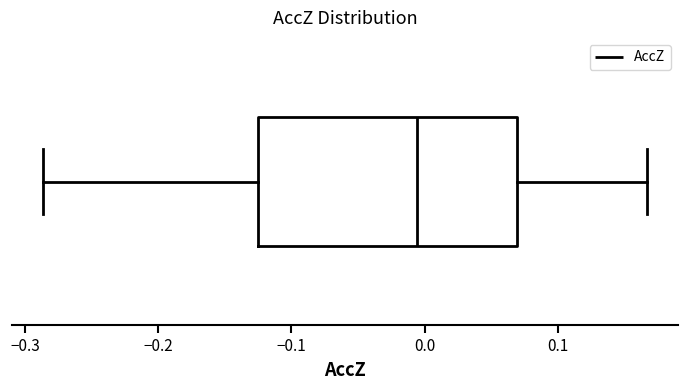

Transcribe this box plot: give where the median line is, the range the box spans, and where the two whiskers end, as read against the x-axis. The values are not printed on the chart, so give them approximately, as read against the axis.

median -0.01, box -0.12 to 0.07, whiskers -0.29 to 0.17